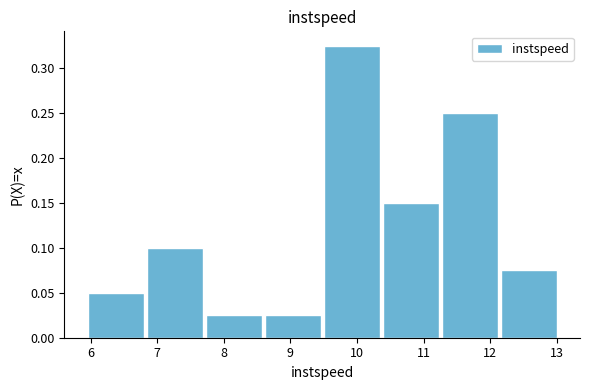

Reading left to right, transcribe this chart: for each bar, give the range it covers on the x-axis and its height. Neither the bar edges nor the heights are printed on the chart, so give them approximately, as read against the axes.

5.9 to 6.8: 0.050
6.8 to 7.7: 0.100
7.7 to 8.6: 0.025
8.6 to 9.5: 0.025
9.5 to 10.4: 0.325
10.4 to 11.2: 0.150
11.2 to 12.1: 0.250
12.1 to 13.0: 0.075